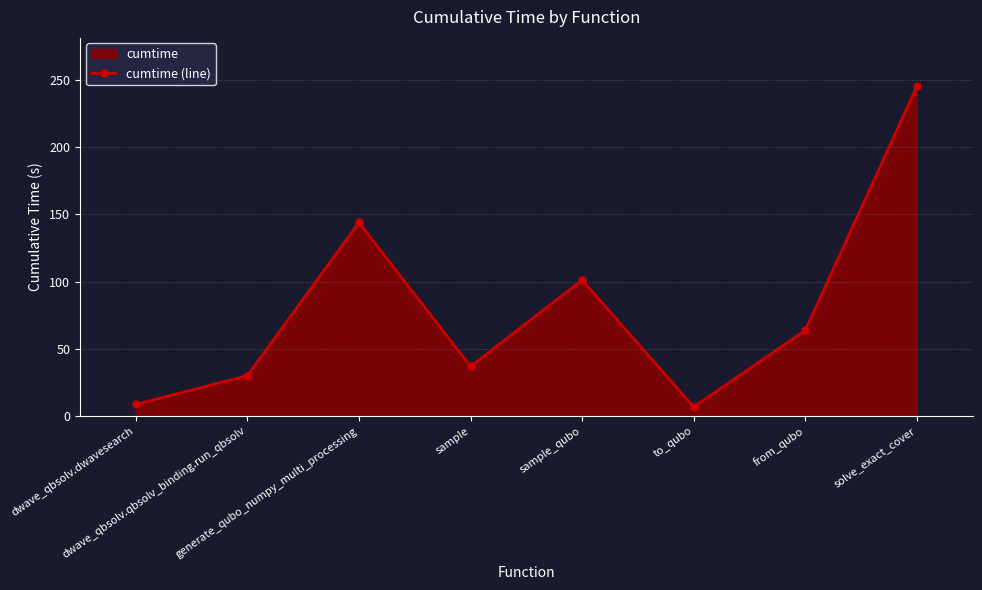

What is the change in value from dwave_qbsolv.qbsolv_binding.run_qbsolv to solve_exact_cover?

+215.1